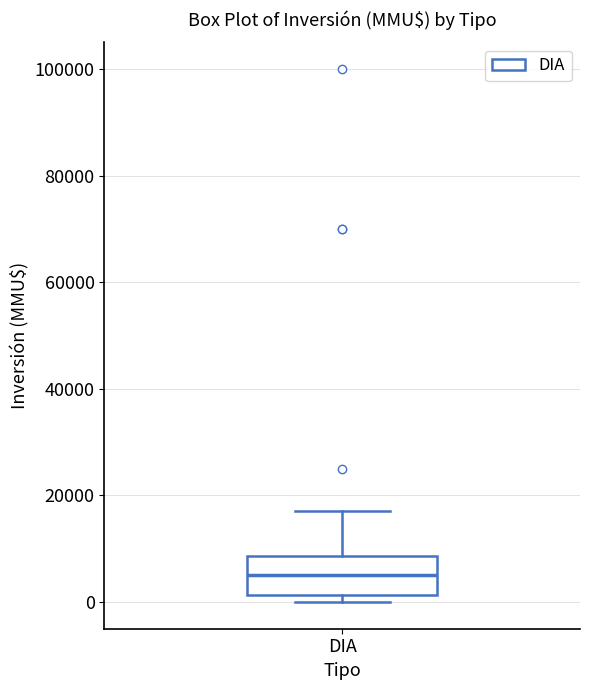

Transcribe this box plot: give where the median line is, the range the box spans, and where the two whiskers end, as read against the y-axis. The values are not printed on the chart, so give them approximately, as read against the axis.

median 6000, box 2000 to 8000, whiskers 0 to 18000